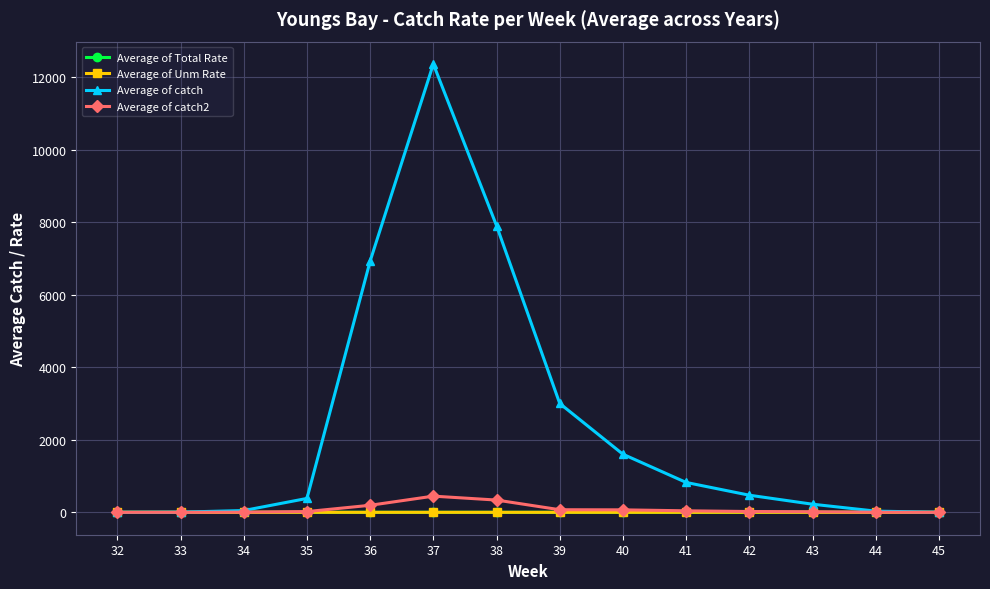

At which category is the sum across all series the highest?

37